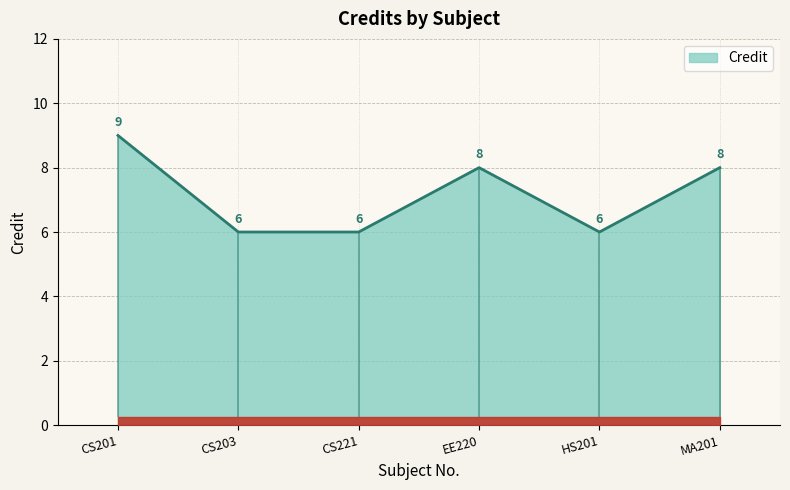

The value at EE220 is 8. True or false?

True